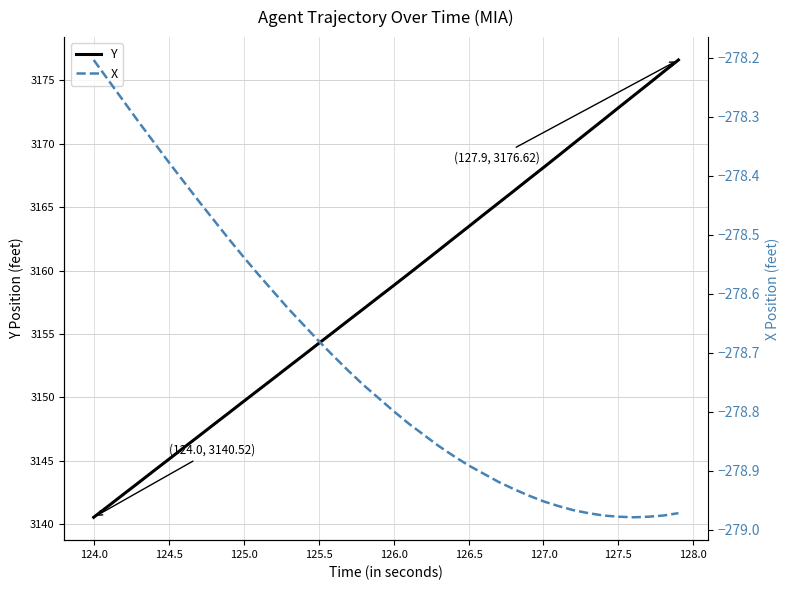

The value of Y at 126.0 is 2161.4. True or false?

False